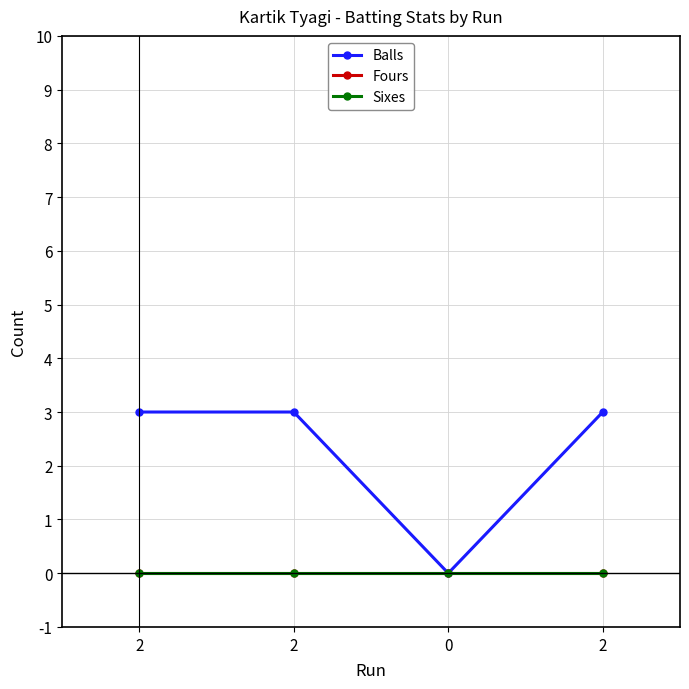

How many lines are shown in the chart?

3